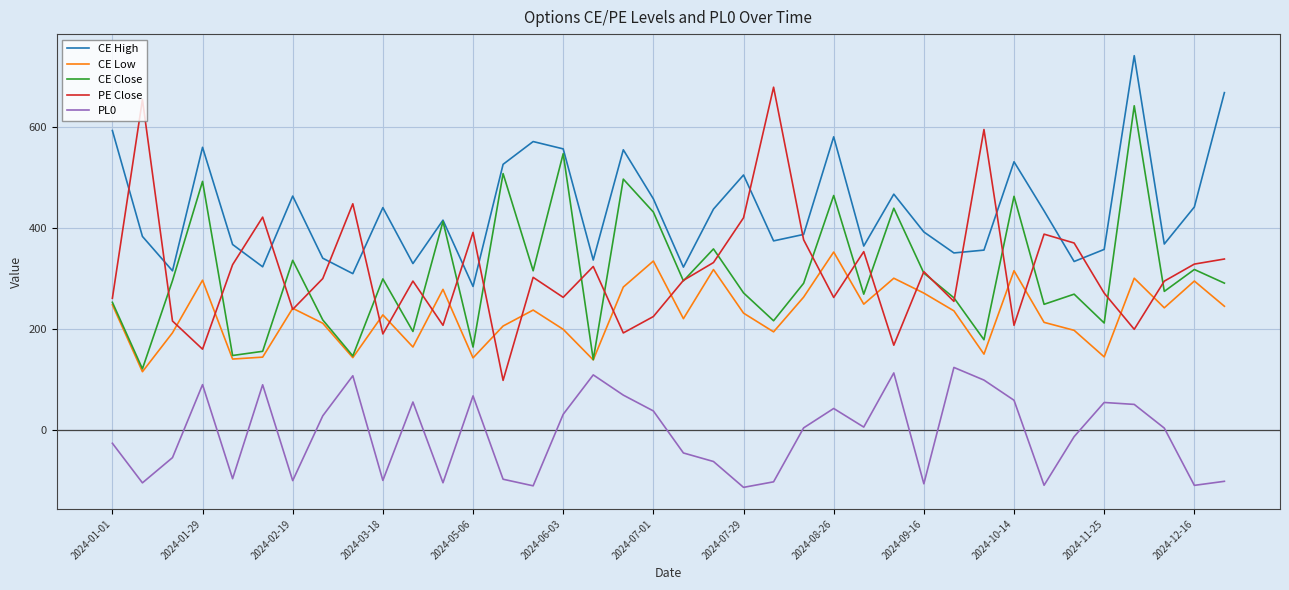

Which series has the largest total across all categories?

CE High